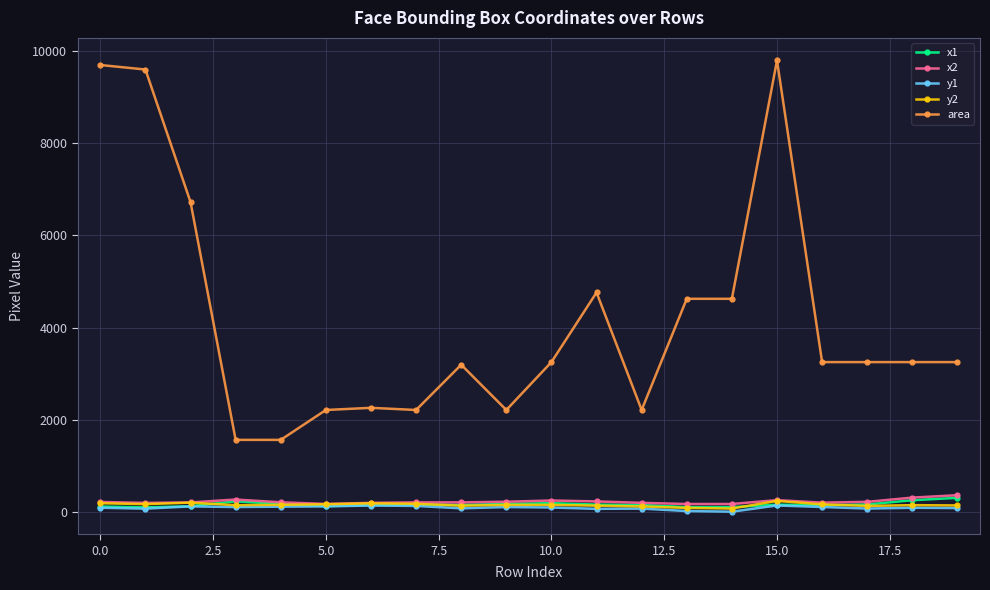

True or false: y1 and area intersect in this chart.

False